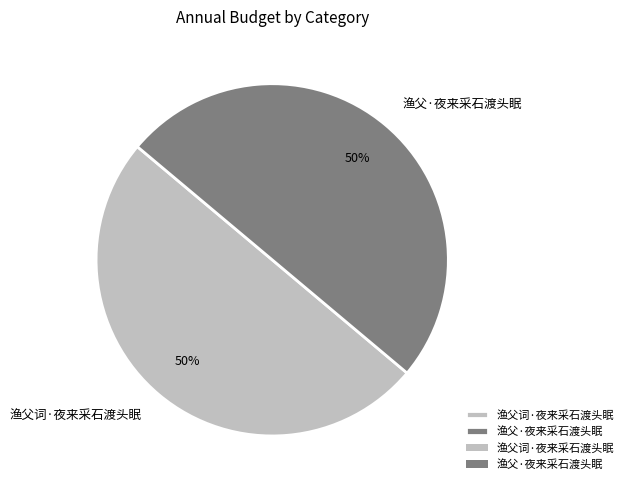

What percentage is the 渔父词·夜来采石渡头眠 slice, to the nearest percent?

50%